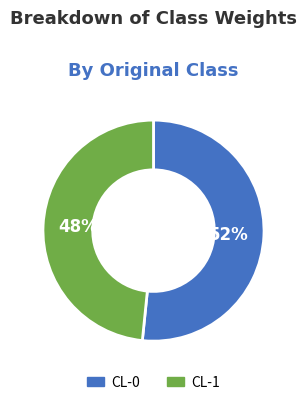

How many segments does this pie chart have?

2